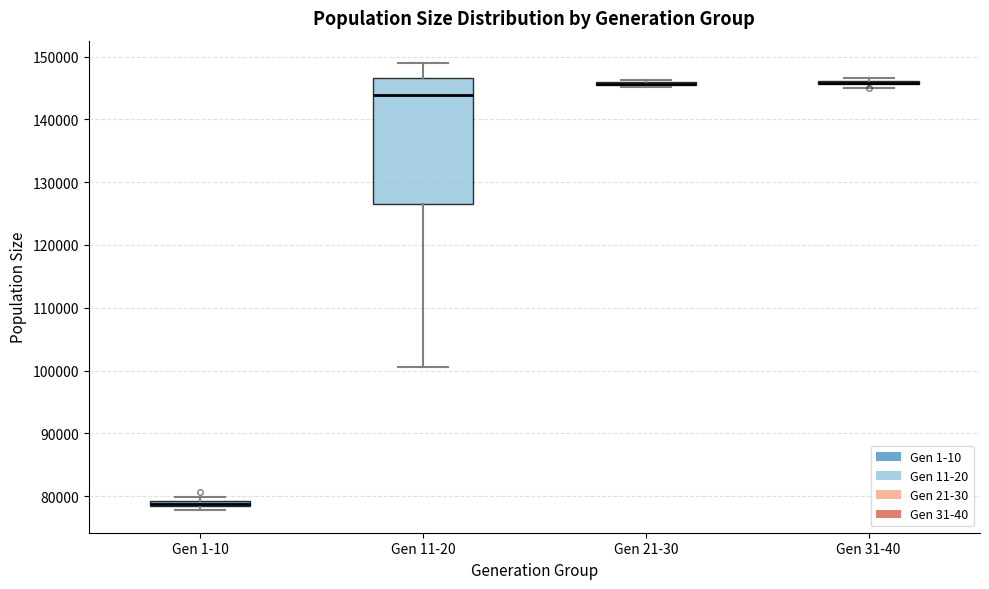

Where is the lower edge of the box for Gen 1-10 on the y-axis? The values are not printed on the chart, so give them approximately, as read against the axis.

78000